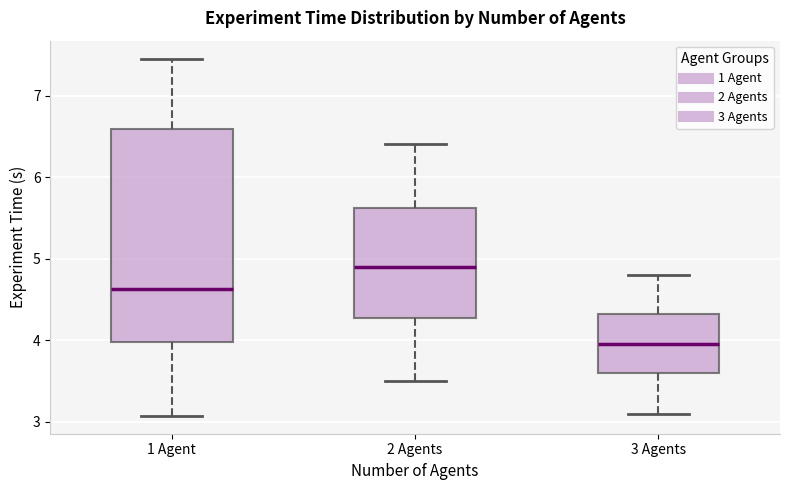

Comparing the boxes themselves (not the whiskers), which one is the tallest?

1 Agent